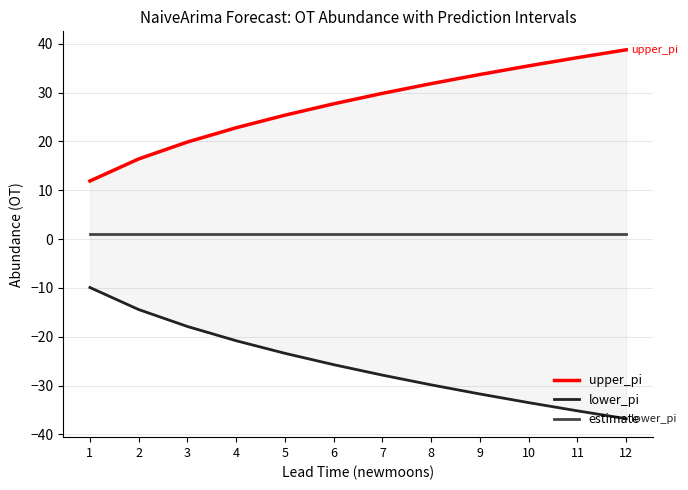

True or false: estimate and lower_pi cross at least once.

False